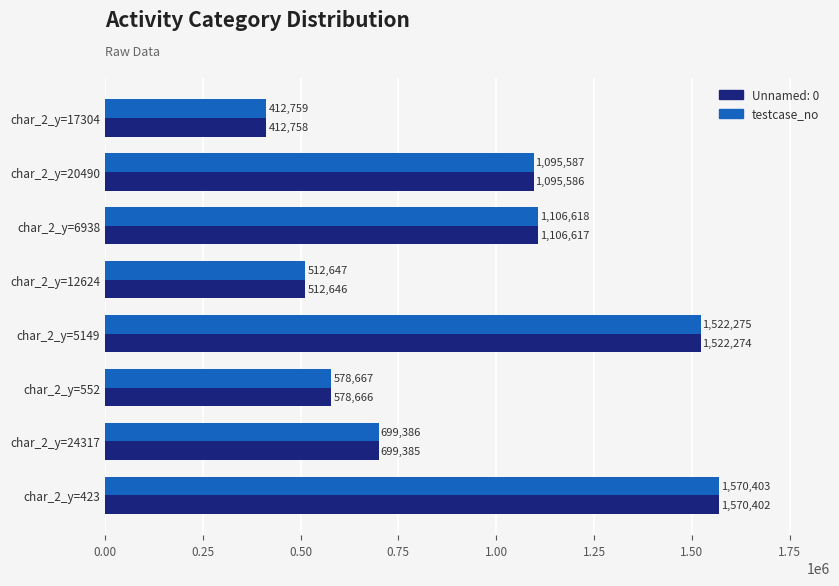

What is the average value of the testcase_no series?

937293